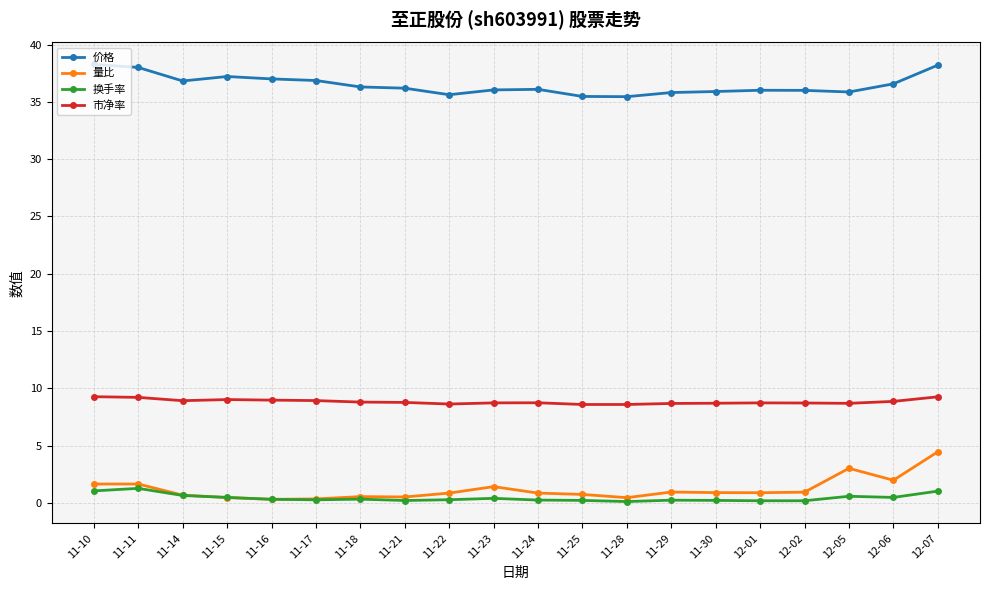

True or false: 量比 has more than 2 interior local peaks.

True